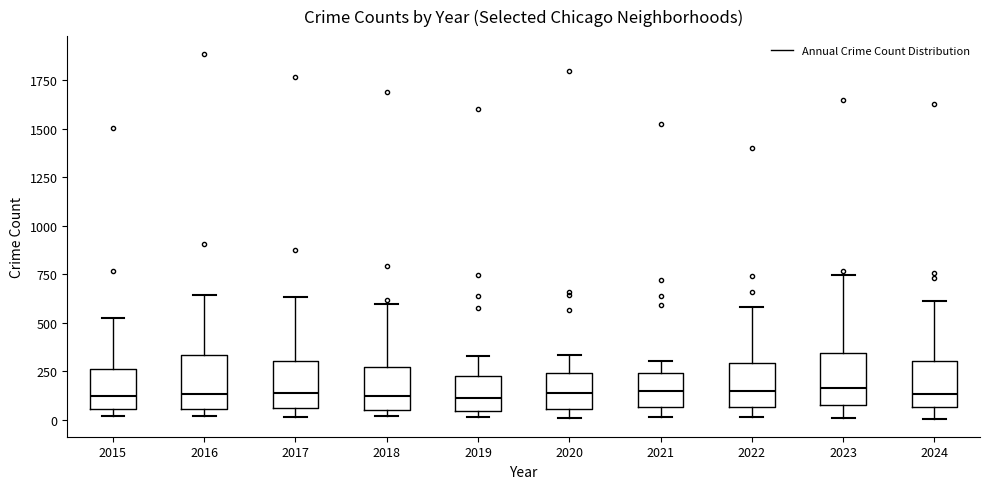

Reading left to right, transcribe this box plot: for each box, give where its median line is, the range the box spans, and where its two whiskers end, as read against the y-axis. The values are not printed on the chart, so give them approximately, as read against the axis.

2015: median 100, box 50 to 250, whiskers 0 to 500
2016: median 150, box 50 to 350, whiskers 0 to 650
2017: median 150, box 50 to 300, whiskers 0 to 650
2018: median 100, box 50 to 250, whiskers 0 to 600
2019: median 100, box 50 to 250, whiskers 0 to 350
2020: median 150, box 50 to 250, whiskers 0 to 350
2021: median 150, box 50 to 250, whiskers 0 to 300
2022: median 150, box 50 to 300, whiskers 0 to 600
2023: median 150, box 100 to 350, whiskers 0 to 750
2024: median 150, box 50 to 300, whiskers 0 to 600